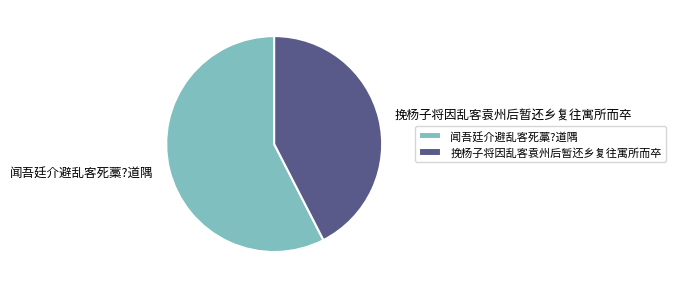

What is the smallest slice in the pie chart?

挽杨子将因乱客袁州后暂还乡复往寓所而卒